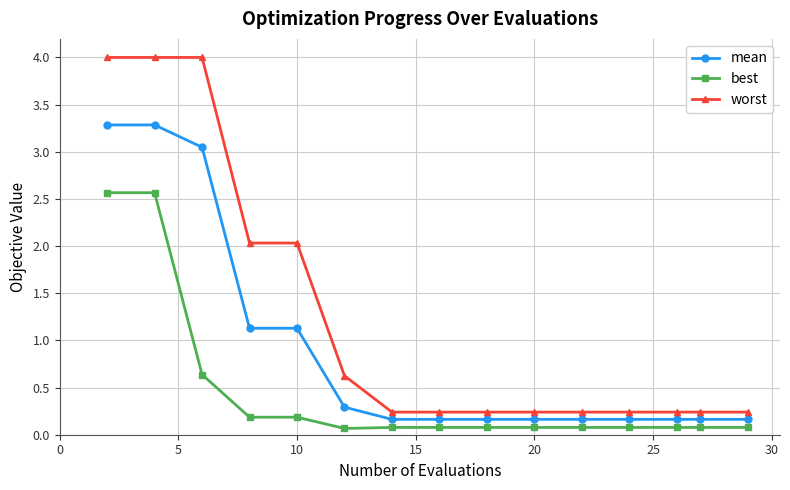

Which series has the largest range (max minus min)?

worst